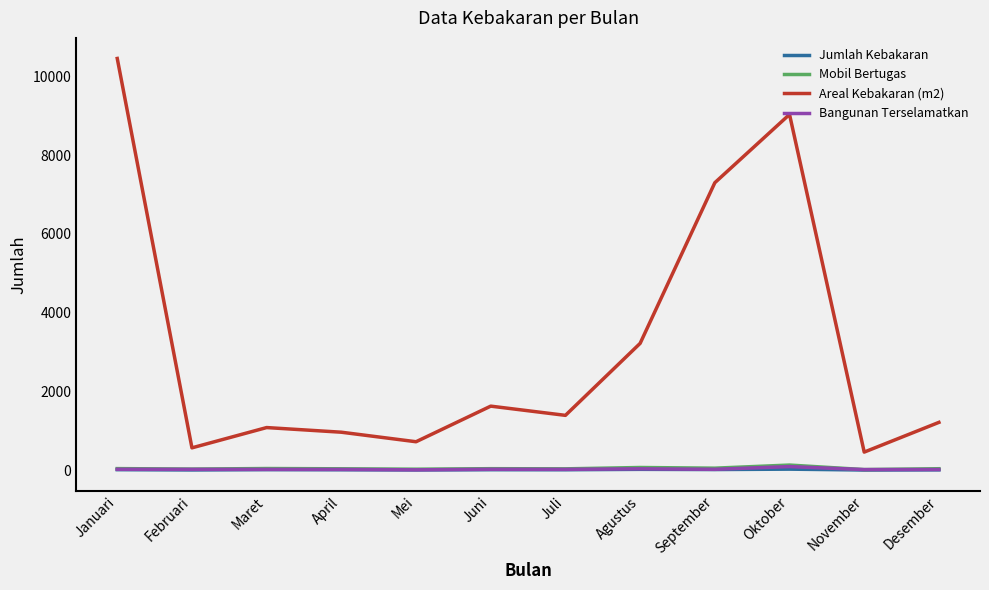

What are all the series names shown in the legend?

Jumlah Kebakaran, Mobil Bertugas, Areal Kebakaran (m2), Bangunan Terselamatkan